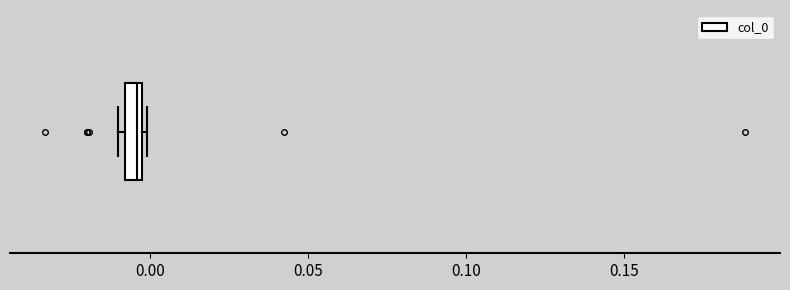

Where is the left edge of the box on the x-axis? The values are not printed on the chart, so give them approximately, as read against the axis.

-0.010